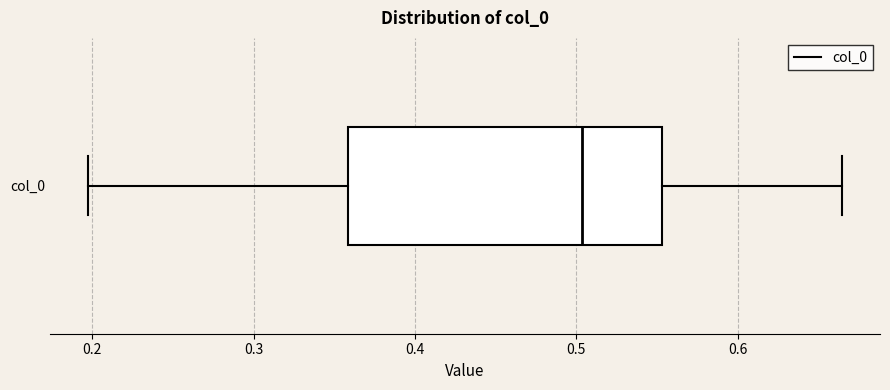

Transcribe this box plot: give where the median line is, the range the box spans, and where the two whiskers end, as read against the x-axis. The values are not printed on the chart, so give them approximately, as read against the axis.

median 0.50, box 0.36 to 0.55, whiskers 0.20 to 0.66